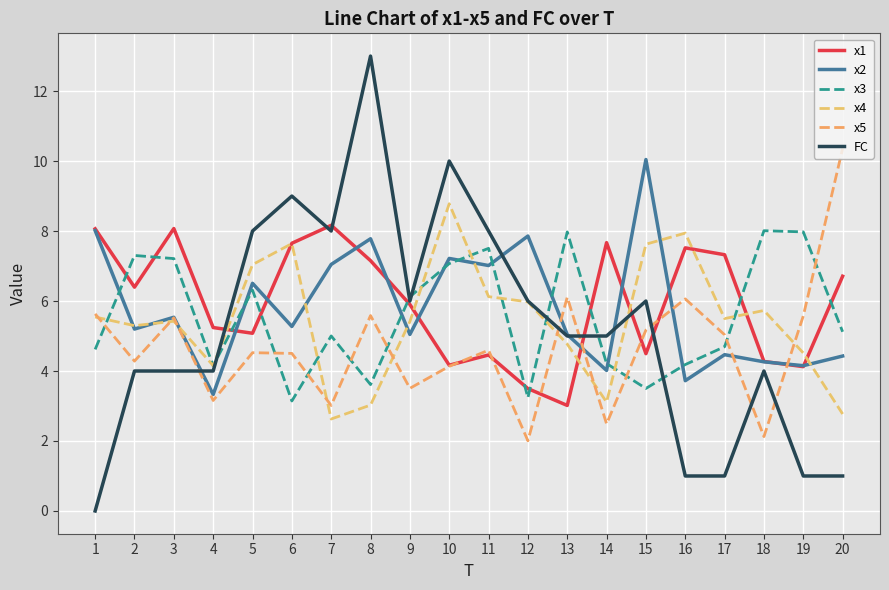

How many distinct data groups are displayed?

6